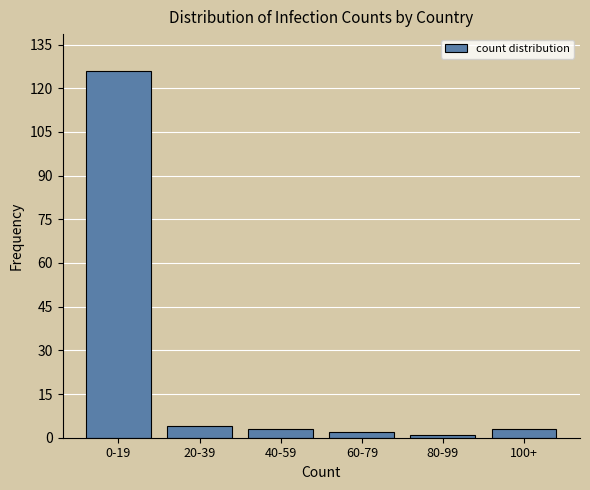

Reading left to right, list all the values displayed in this chart.

126	4	3	2	1	3